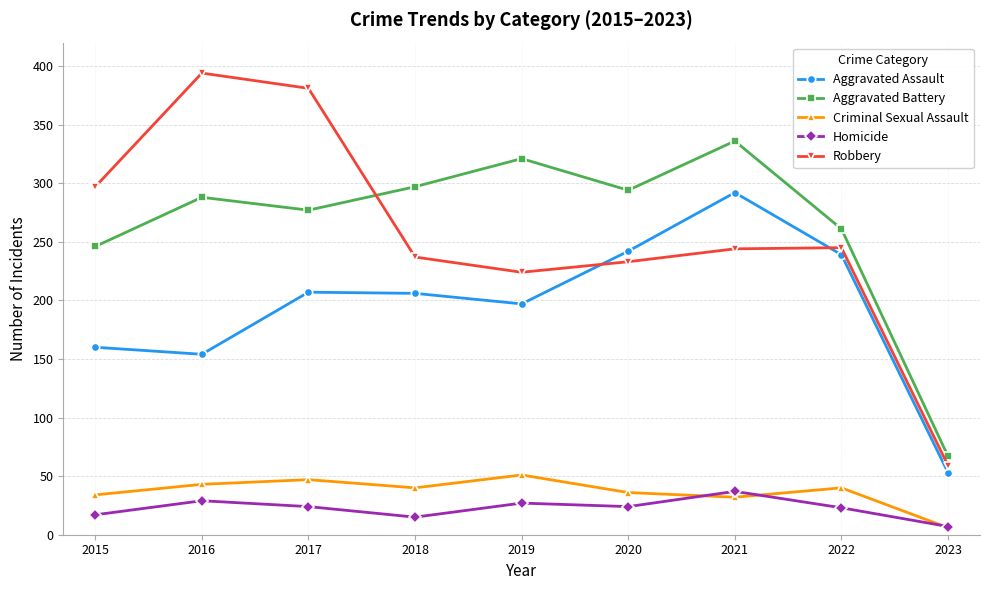

How many interior local valleys does the Aggravated Assault series have?

2